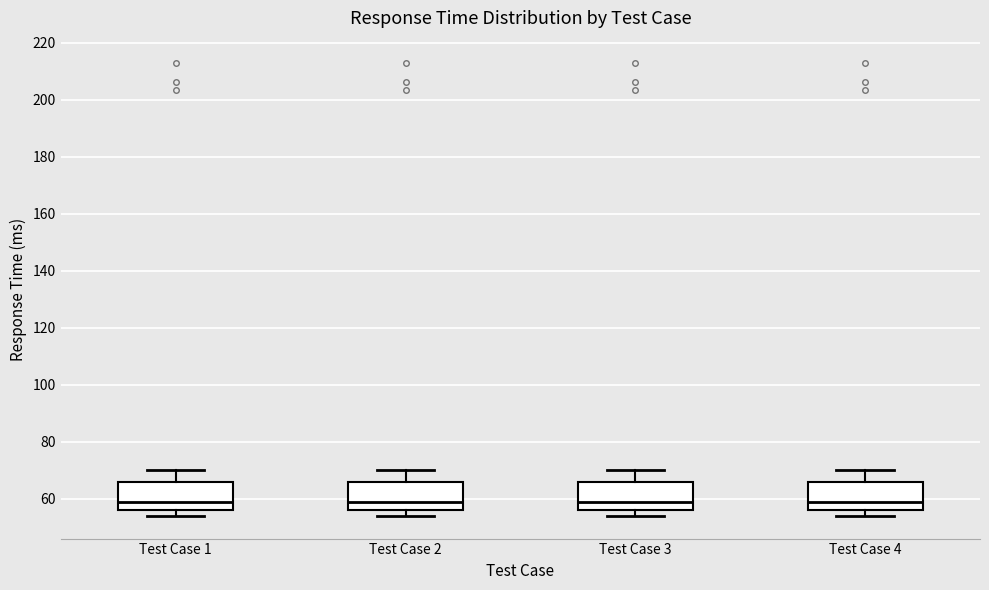

Reading left to right, transcribe this box plot: for each box, give where its median line is, the range the box spans, and where its two whiskers end, as read against the y-axis. The values are not printed on the chart, so give them approximately, as read against the axis.

Test Case 1: median 60, box 56 to 66, whiskers 54 to 70
Test Case 2: median 60, box 56 to 66, whiskers 54 to 70
Test Case 3: median 60, box 56 to 66, whiskers 54 to 70
Test Case 4: median 60, box 56 to 66, whiskers 54 to 70